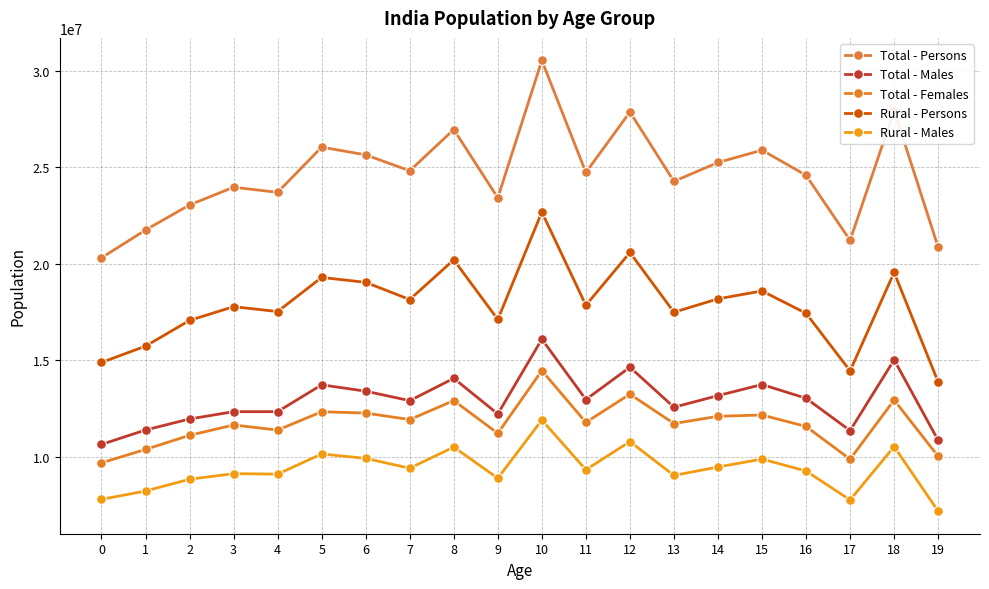

Which series has the largest total across all categories?

Total - Persons